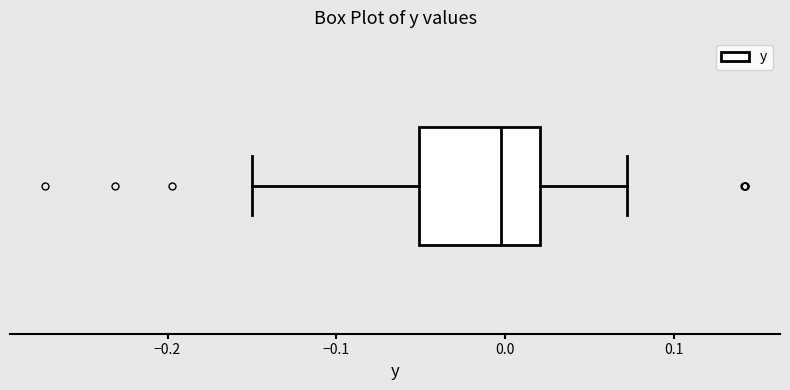

Read this box plot against the x-axis: the position of the median line, the range covered by the box, and the ends of both whiskers. The values are not printed on the chart, so give them approximately, as read against the axis.

median 0.00, box -0.05 to 0.02, whiskers -0.15 to 0.07